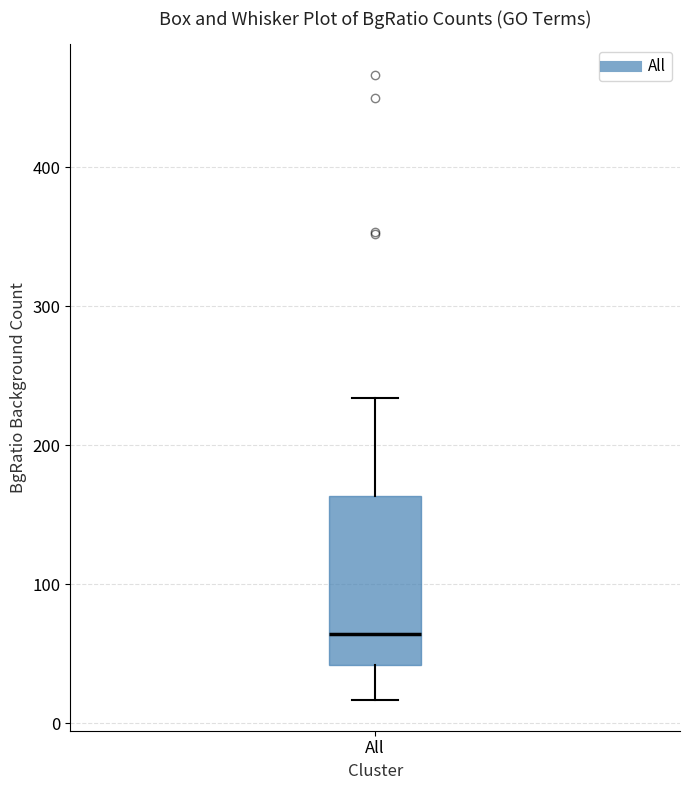

Transcribe this box plot: give where the median line is, the range the box spans, and where the two whiskers end, as read against the y-axis. The values are not printed on the chart, so give them approximately, as read against the axis.

median 60, box 40 to 160, whiskers 20 to 230